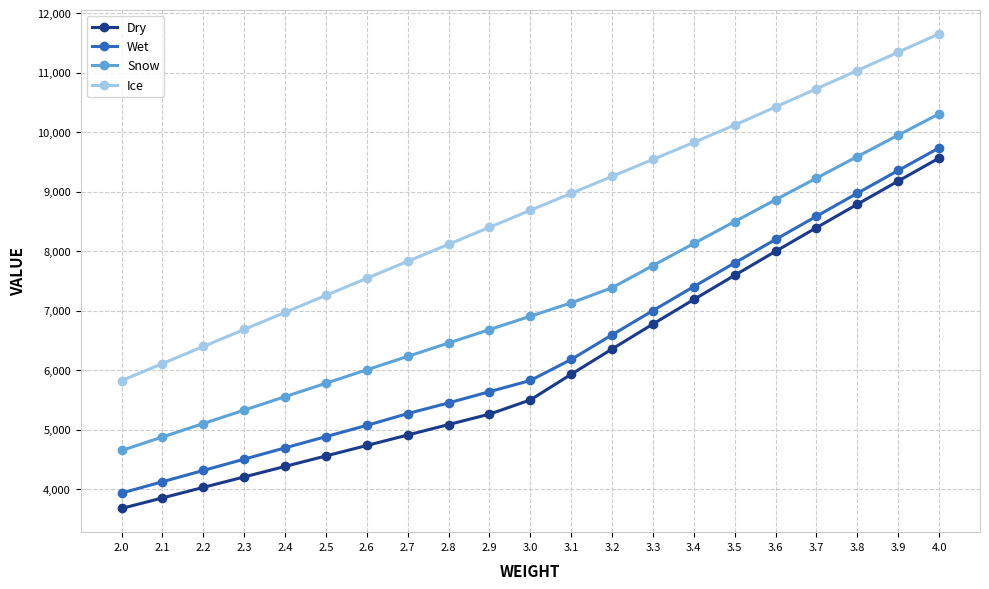

What are all the series names shown in the legend?

Dry, Wet, Snow, Ice